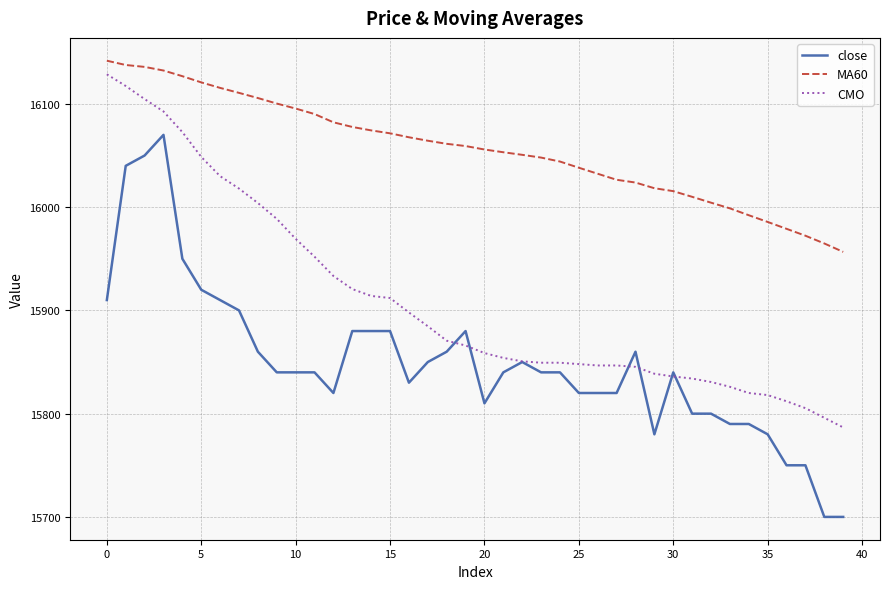

True or false: MA60 and close cross at least once.

False